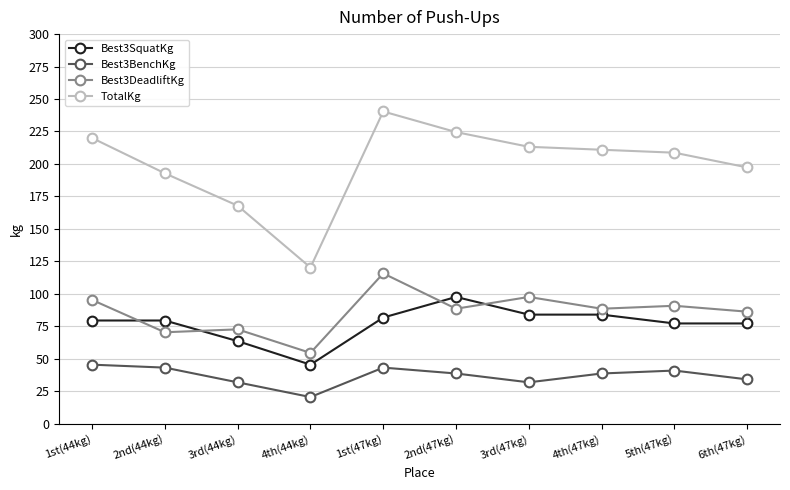

Is it true that Best3BenchKg equals 61.2 at 4th(47kg)?

False